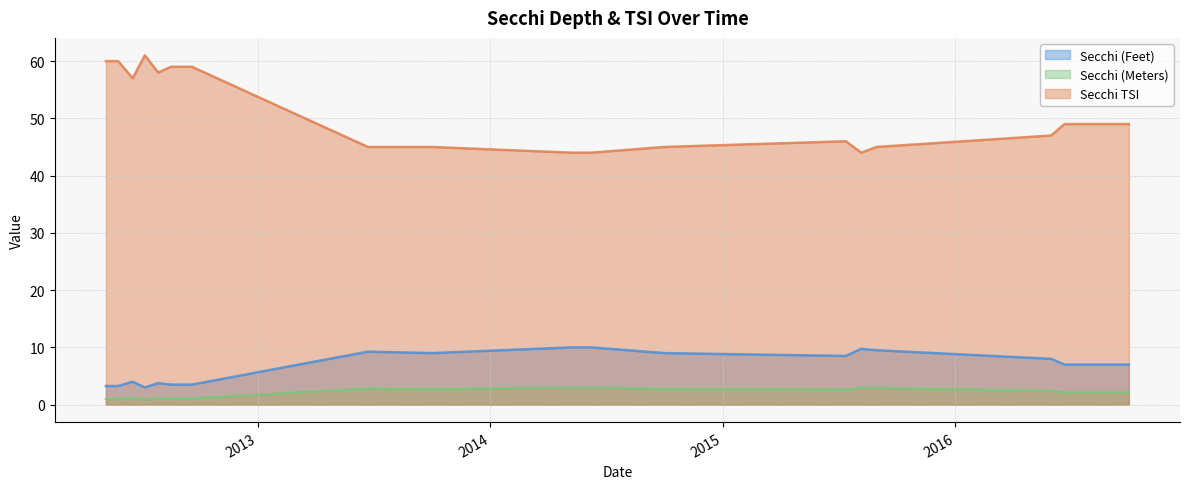

What is the highest value of the Secchi TSI series?

61.0